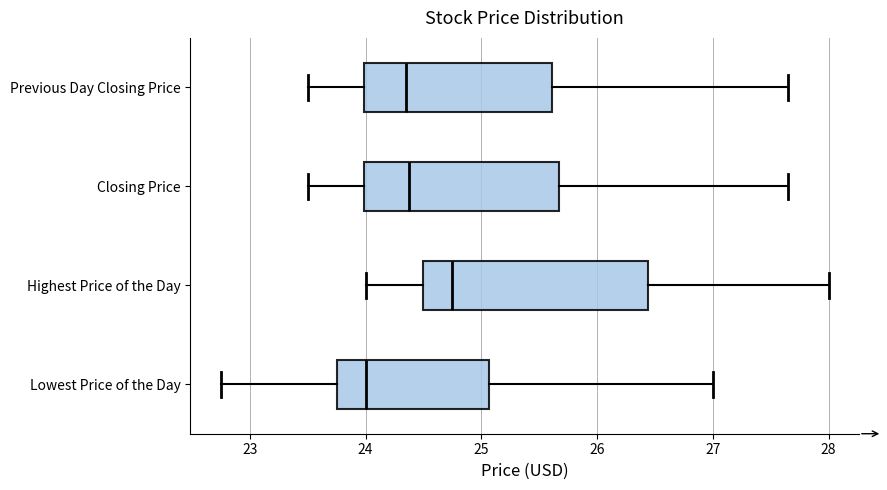

Which box's median line is the furthest to the left?

Lowest Price of the Day